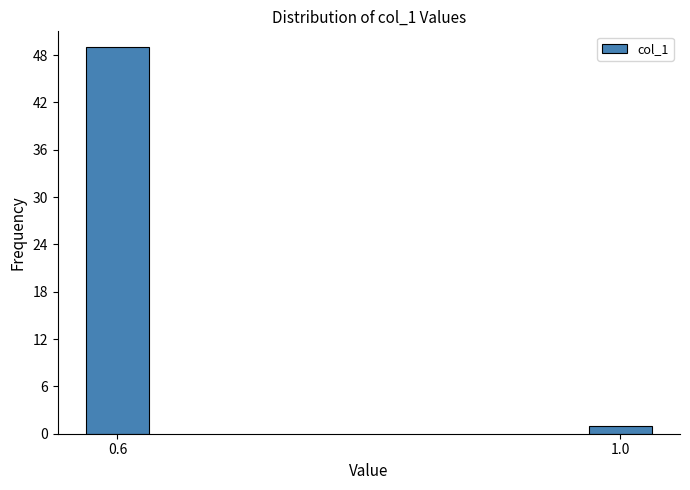

Reading left to right, what are all the values shown in this chart?

49	1